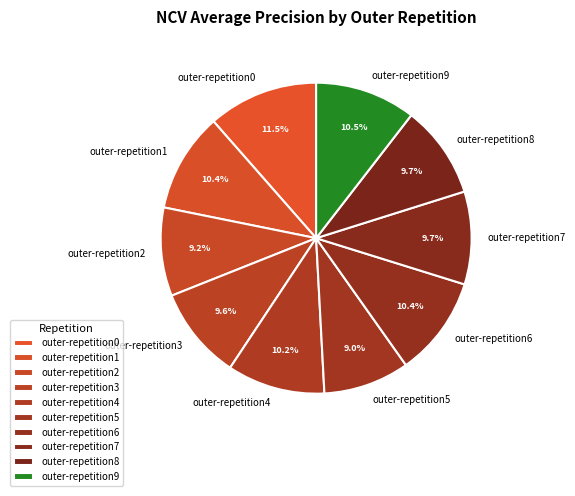

Does outer-repetition3 represent more than half of the total?

No